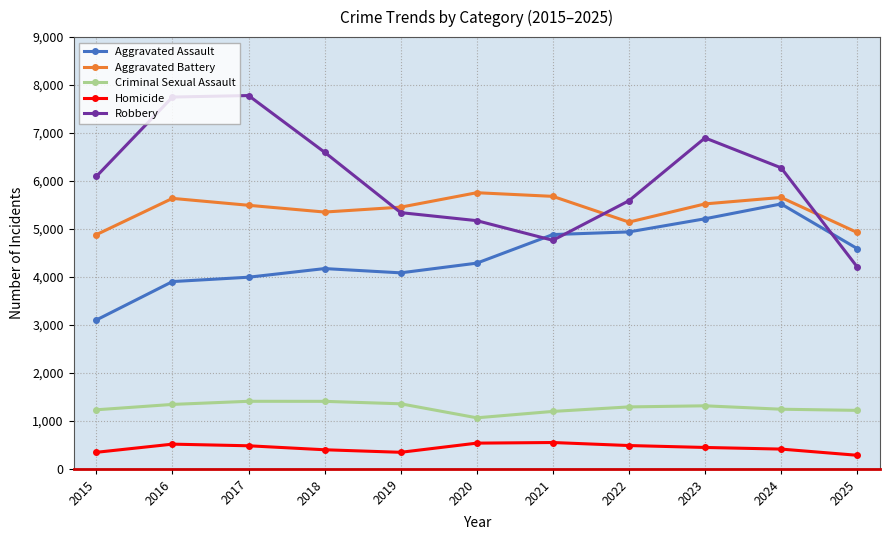

What value does the Robbery series have at 2015?

6097